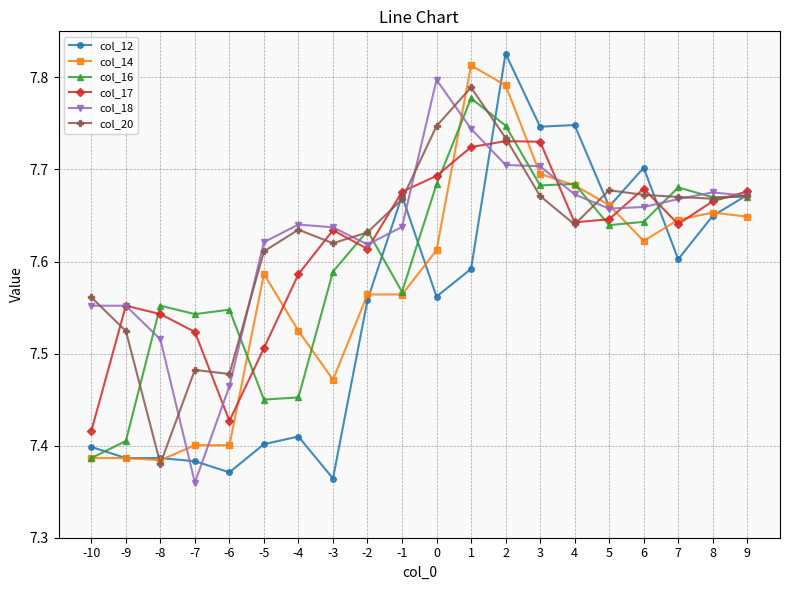

Rank the series by their maximum value, from highest to lowest.

col_12, col_14, col_18, col_20, col_16, col_17